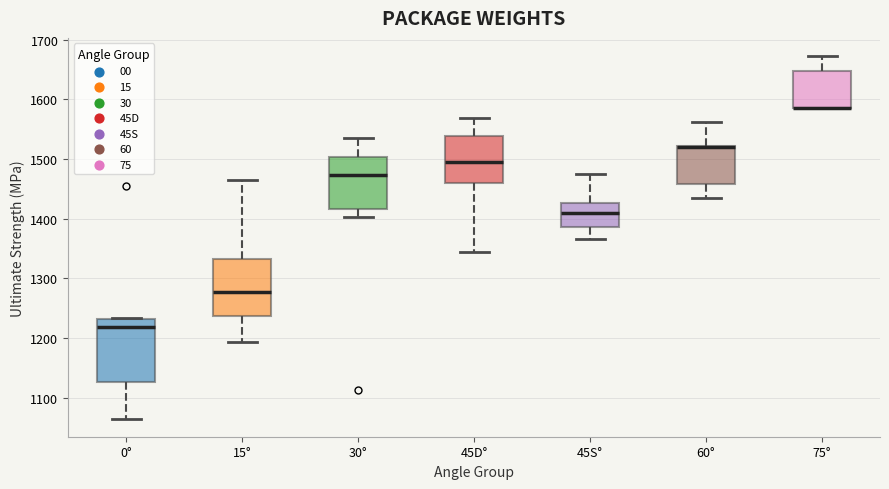

Where does the lower whisker of the box for 30° end on the y-axis? The values are not printed on the chart, so give them approximately, as read against the axis.

1400